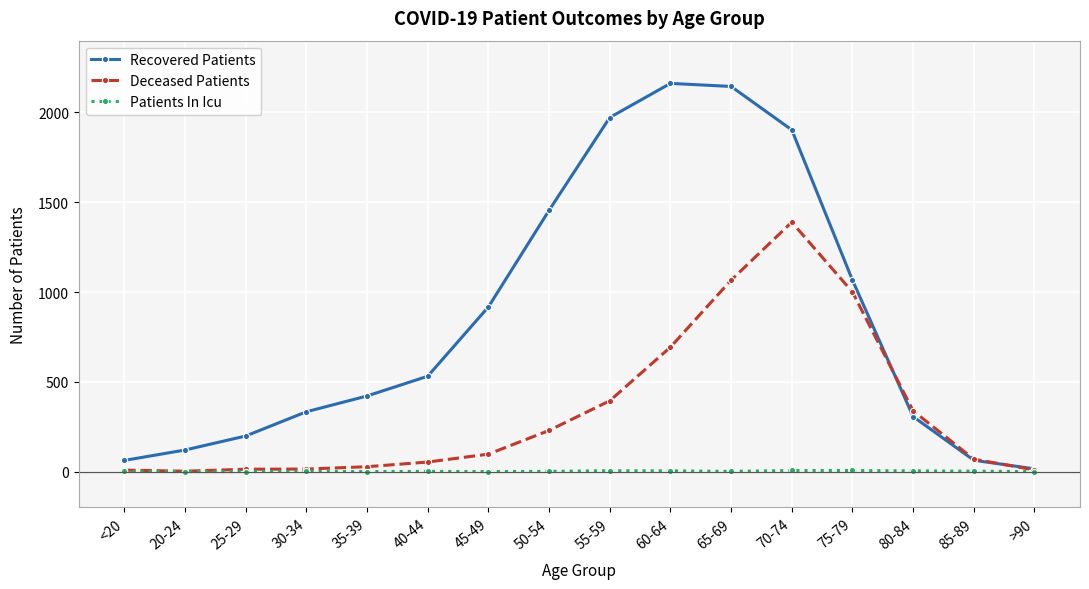

What is the label of the 16th point from the left?

>90